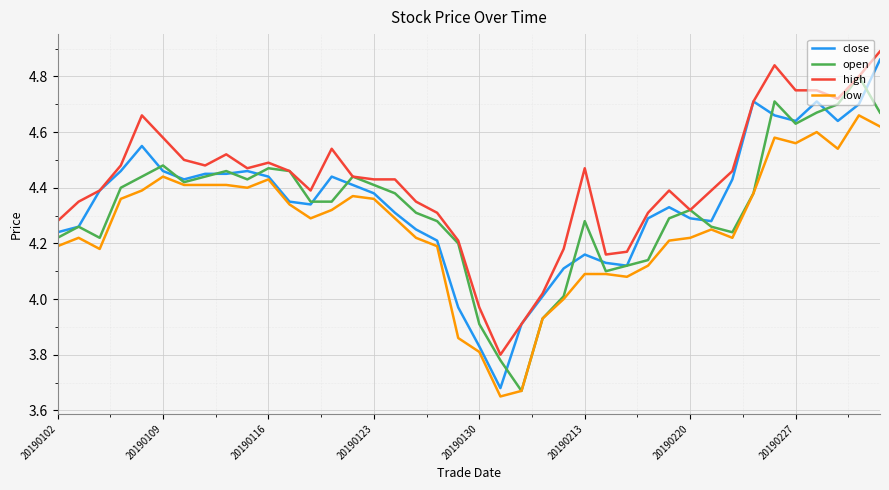

What is the sum of all close values?

173.7